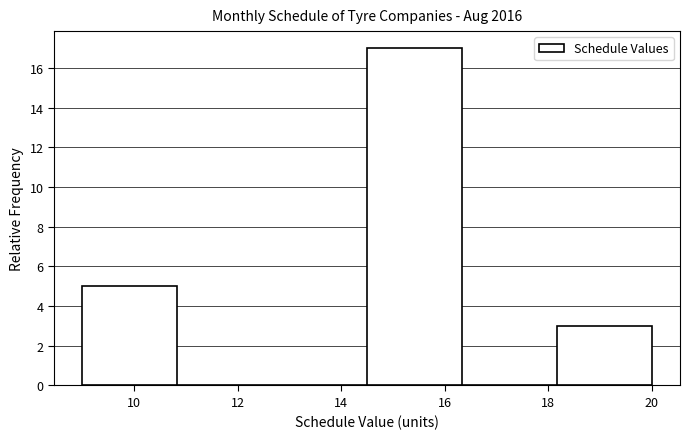

Reading left to right, transcribe this chart: for each bar, give the range it covers on the x-axis and its height. Neither the bar edges nor the heights are printed on the chart, so give them approximately, as read against the axes.

9.0 to 10.8: 5
10.8 to 12.6: 0
12.6 to 14.6: 0
14.6 to 16.4: 17
16.4 to 18.2: 0
18.2 to 20.0: 3